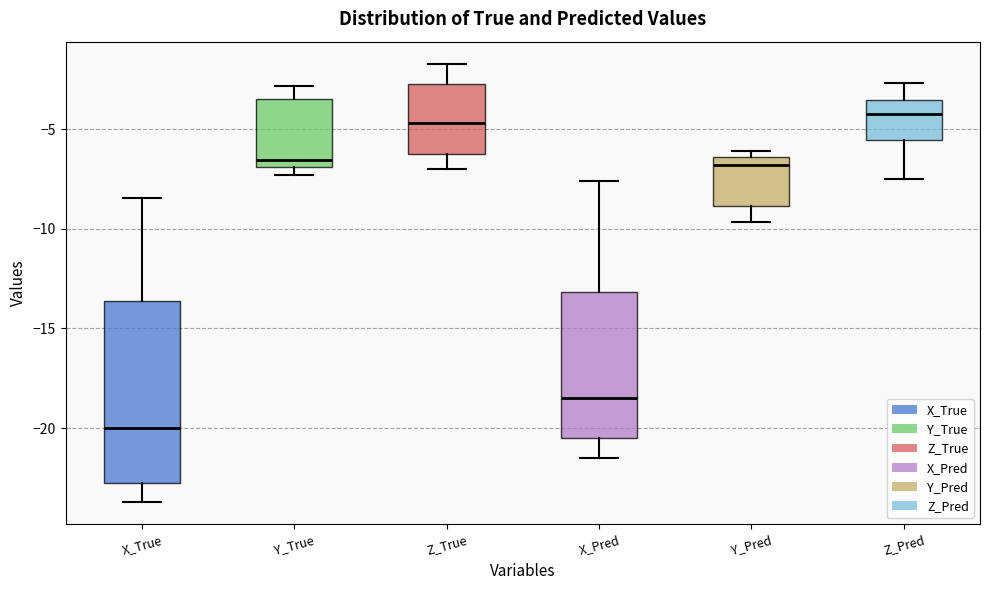

Where is the upper edge of the box for Z_Pred on the y-axis? The values are not printed on the chart, so give them approximately, as read against the axis.

-3.5